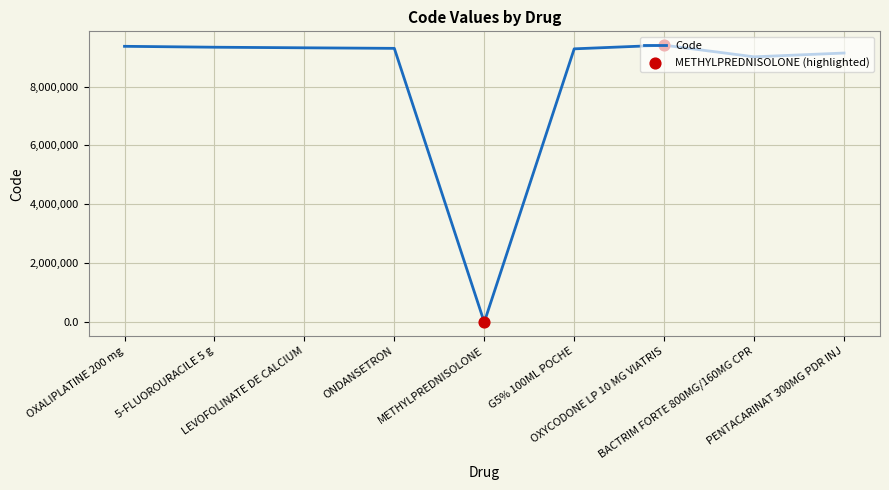

Approximately how many times larger is the value at ONDANSETRON compared to 5-FLUOROURACILE 5 g?

1.0